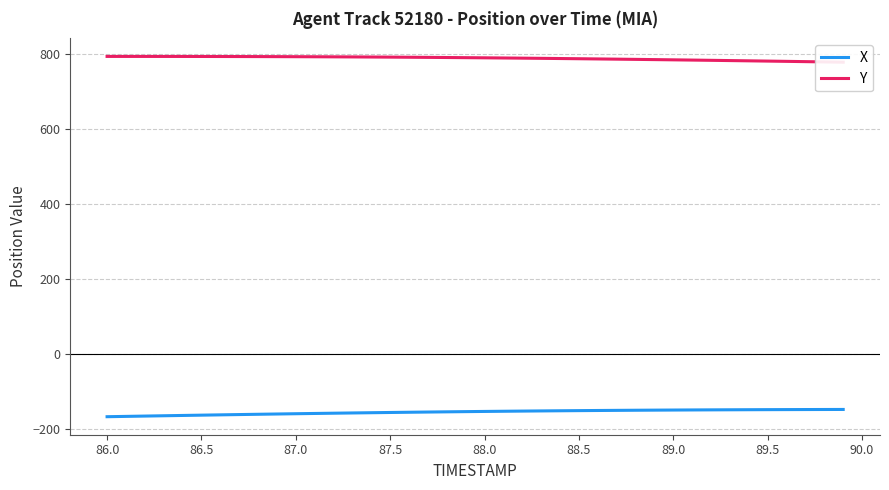

Which series has the widest spread of values?

X